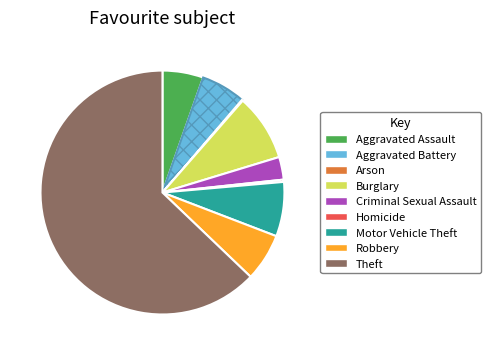

What is the ratio of the value at Theft to the value at Motor Vehicle Theft?

8.7